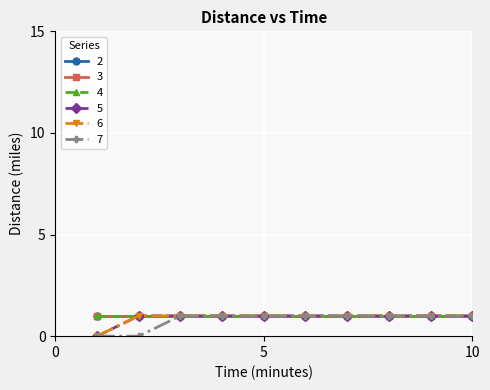

Is this an area chart (filled region under the line)?

No